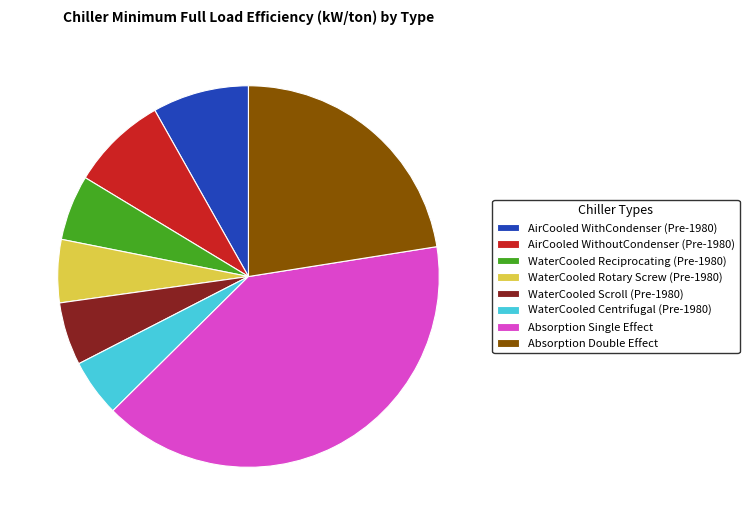

What is the ratio of the value at WaterCooled Centrifugal (Pre-1980) to the value at AirCooled WithoutCondenser (Pre-1980)?

0.6